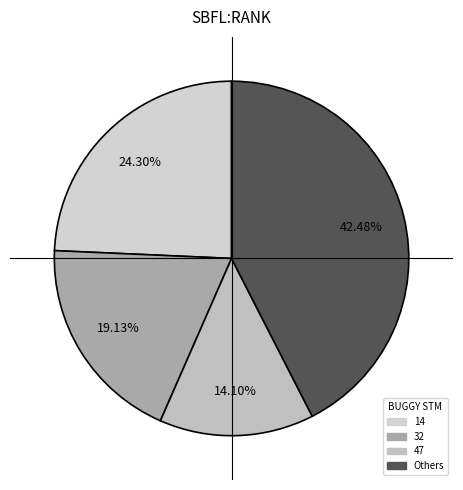

How many slices are in this pie chart?

4